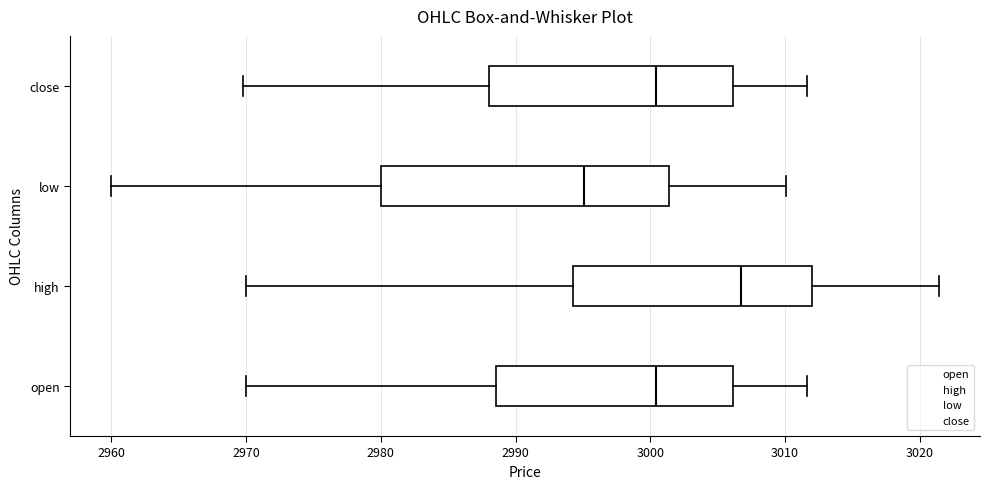

Which box is the widest, from its left edge to its right edge?

low